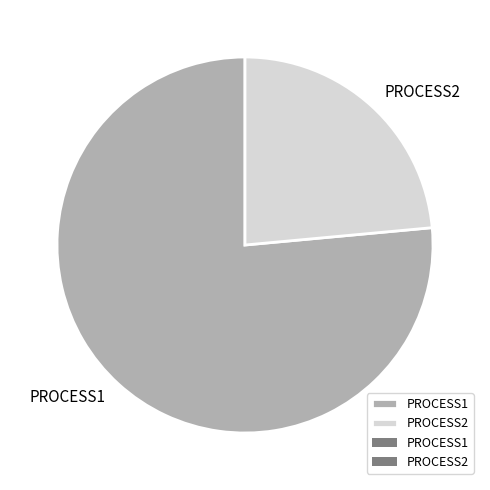

Which category has the biggest portion of the pie?

PROCESS1